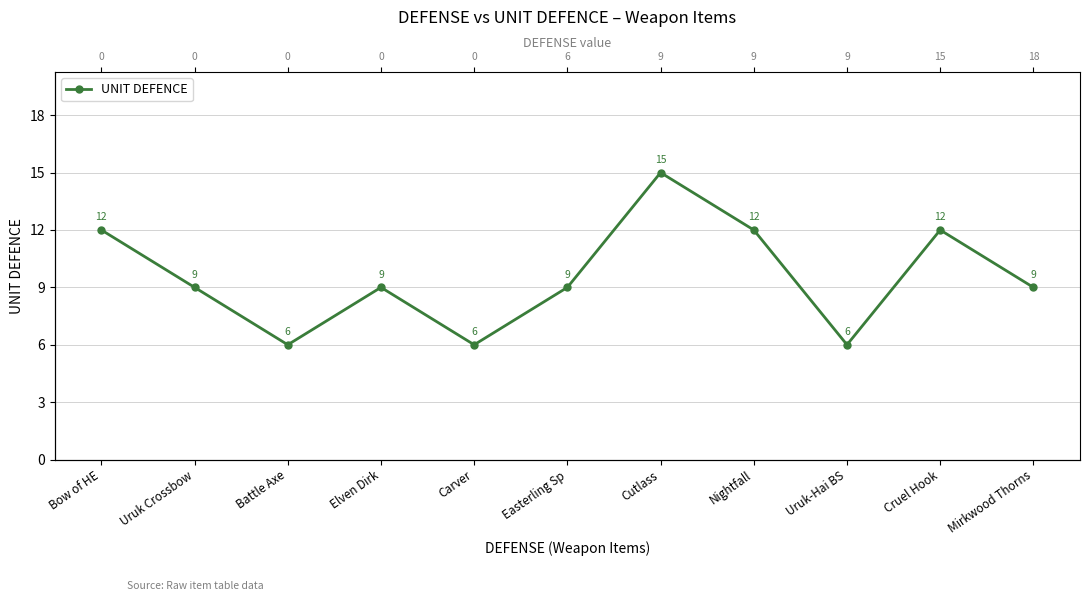

What is the maximum value shown in the chart?

15